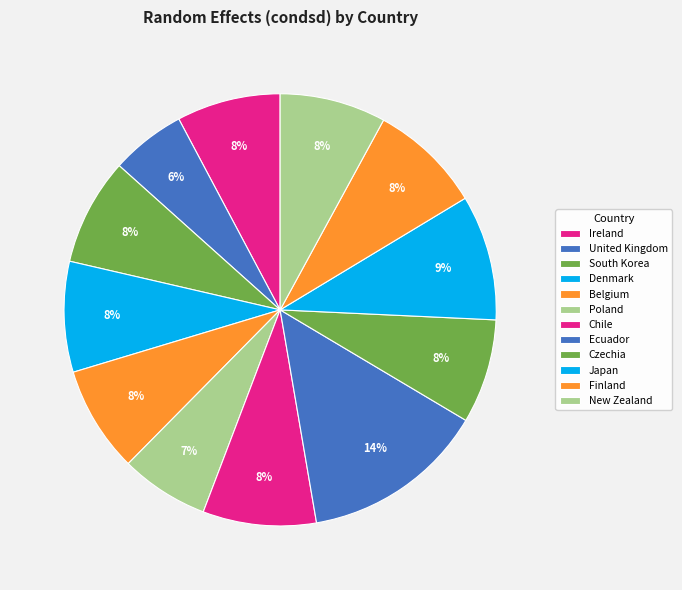

Count the number of slices in the pie.

12